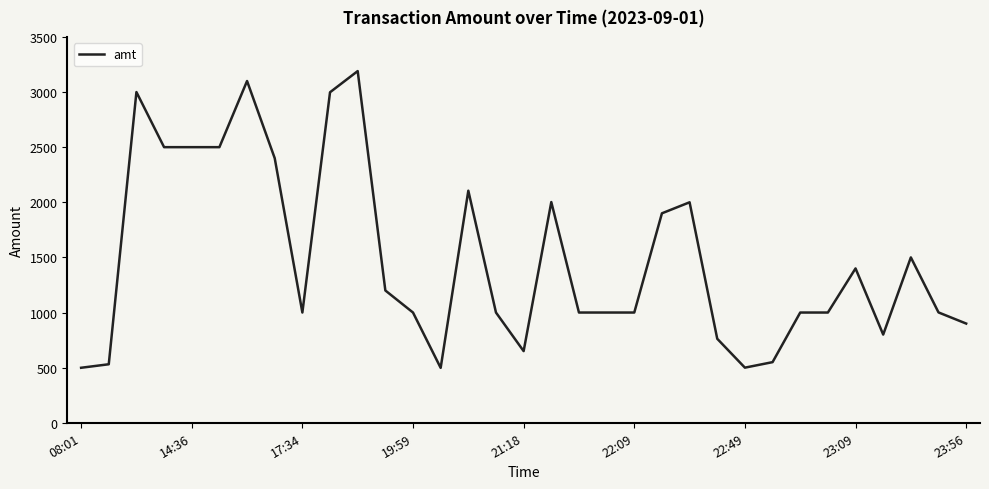

What is the difference between the maximum and minimum values?

2692.0